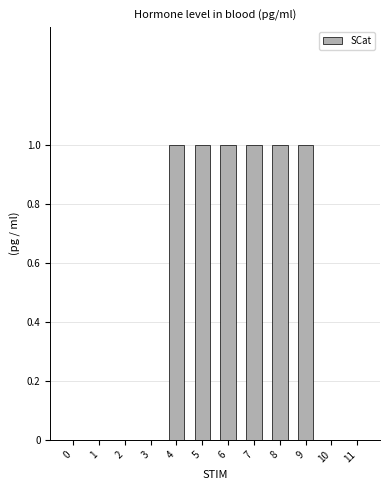

Reading left to right, what are all the values shown in this chart?

0	0	0	0	1	1	1	1	1	1	0	0